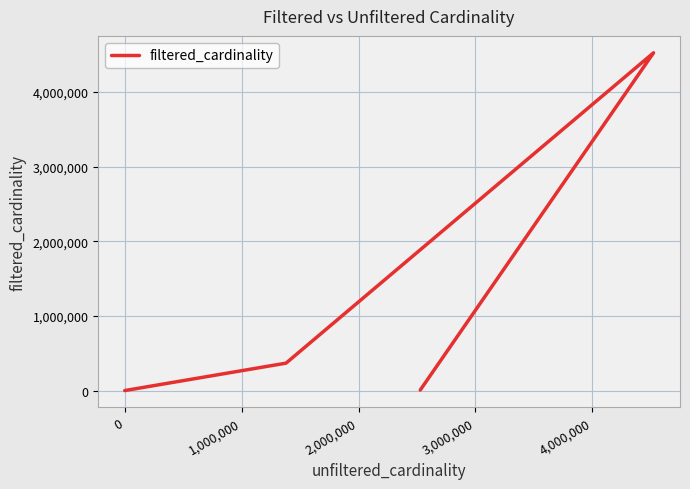

Is it true that the value at 1,000,000 is 6358670?

False